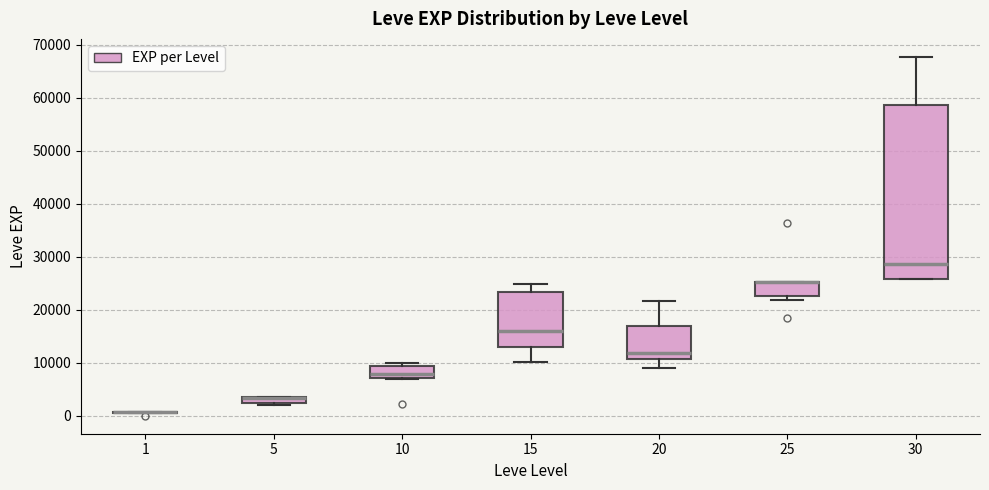

Where is the upper edge of the box at x = 30 on the y-axis? The values are not printed on the chart, so give them approximately, as read against the axis.

59000